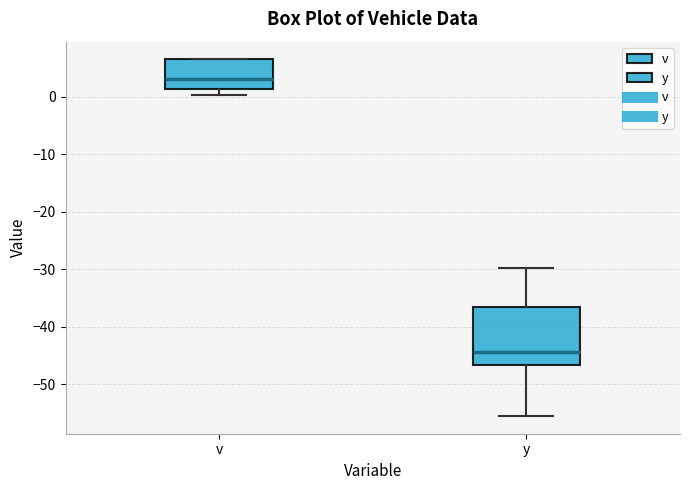

Which box's median line is the lowest?

y